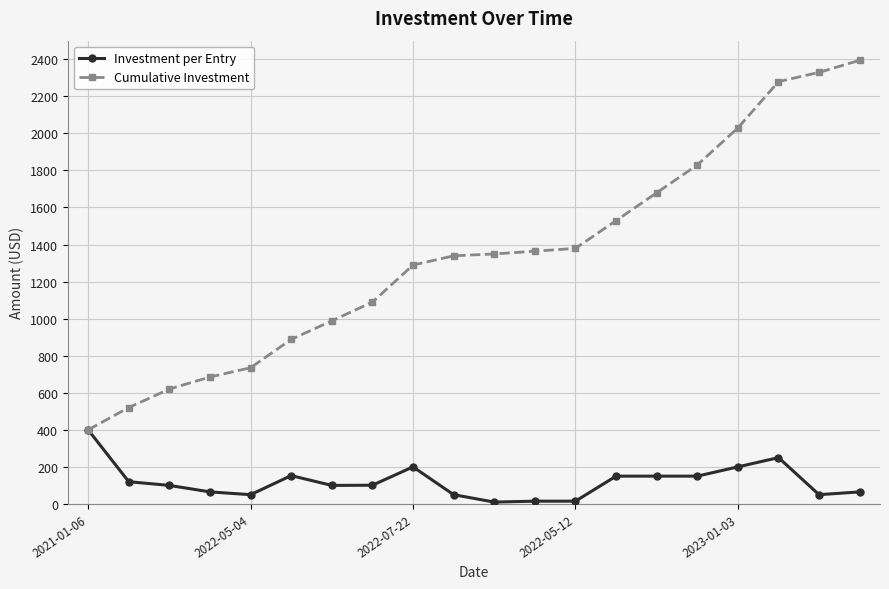

What is the highest value of the Investment per Entry series?

400